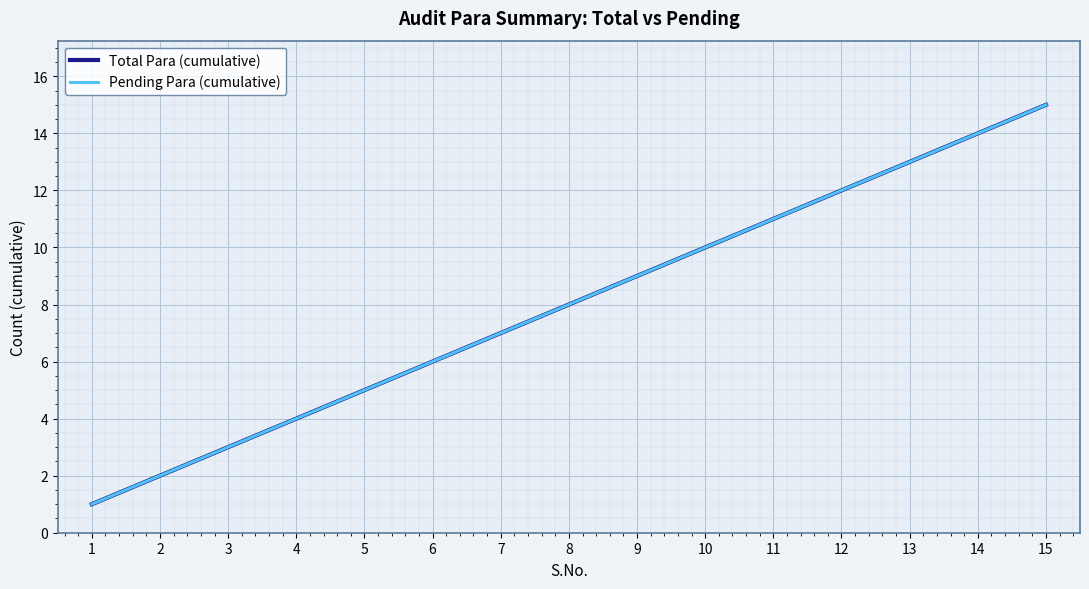

True or false: Total Para (cumulative) has more than 1 points higher than both neighbors.

False